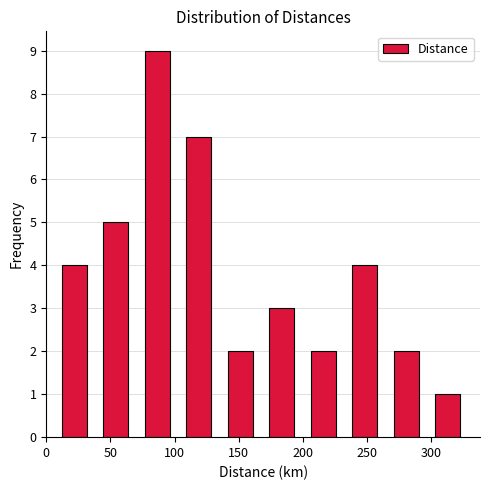

Reading left to right, list every bar in this chart as the range it spans on the x-axis followed by its height. Neither the bar edges nor the heights are printed on the chart, so give them approximately, as read against the axes.

5 to 40: 4
40 to 70: 5
70 to 105: 9
105 to 135: 7
135 to 165: 2
165 to 200: 3
200 to 230: 2
230 to 265: 4
265 to 295: 2
295 to 330: 1